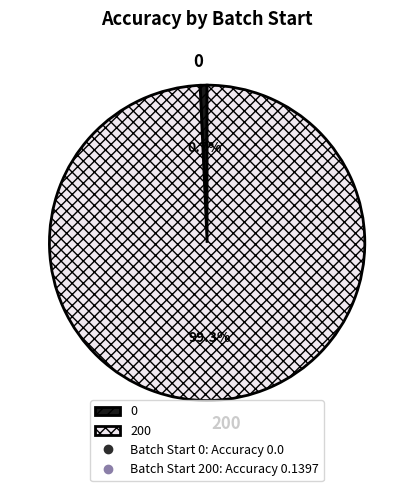

To the nearest percent, what is the combined percentage of 200 and 0?

100%